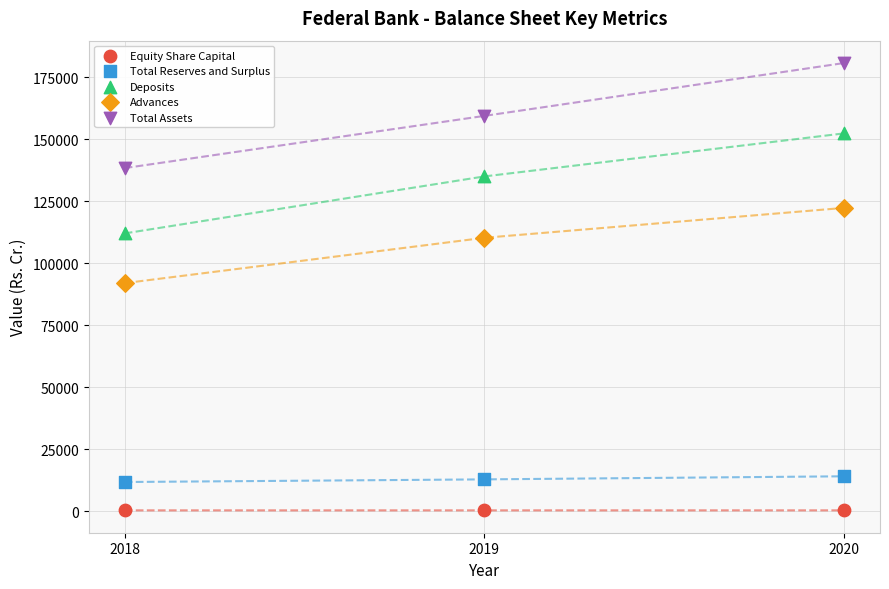

What are all the series names shown in the legend?

Equity Share Capital, Total Reserves and Surplus, Deposits, Advances, Total Assets